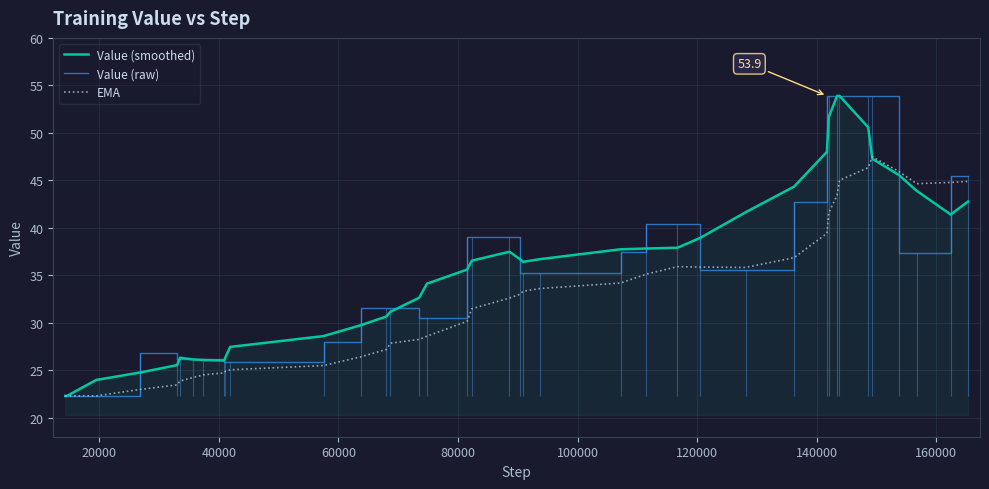

Which series has the largest total across all categories?

Value (raw)